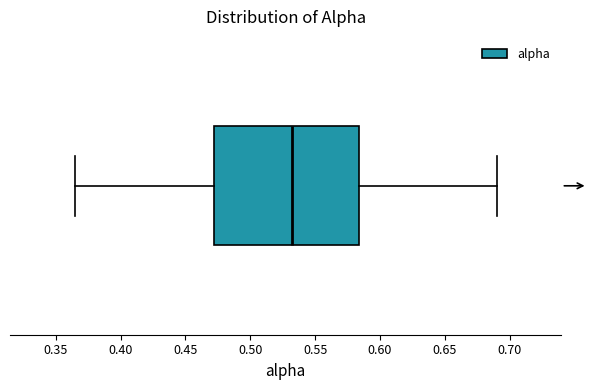

Where is the right edge of the box on the x-axis? The values are not printed on the chart, so give them approximately, as read against the axis.

0.585